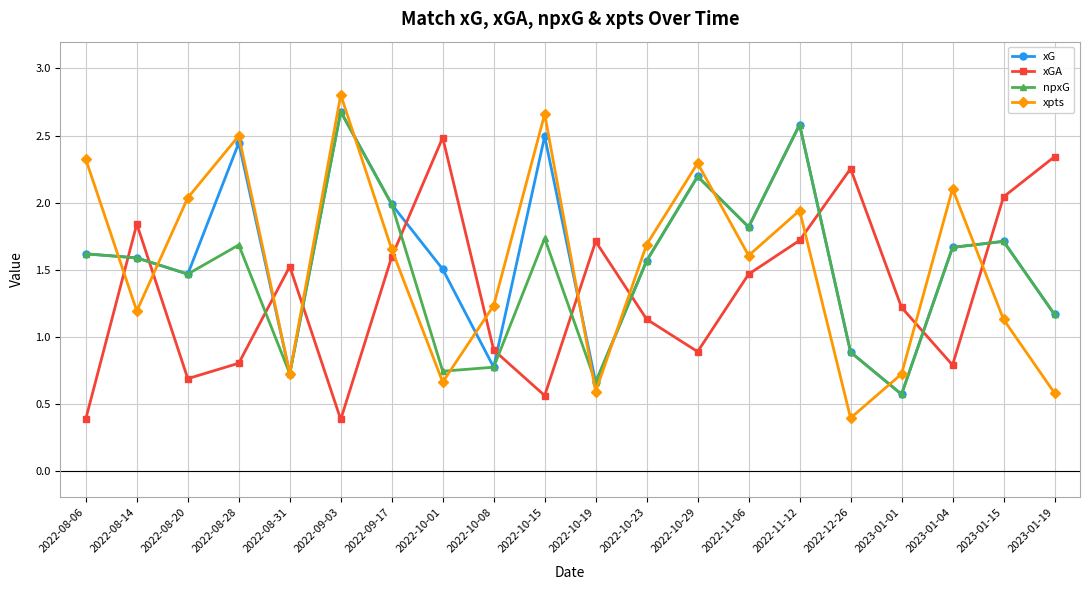

At which category does xG reach its first local valley?

2022-08-20